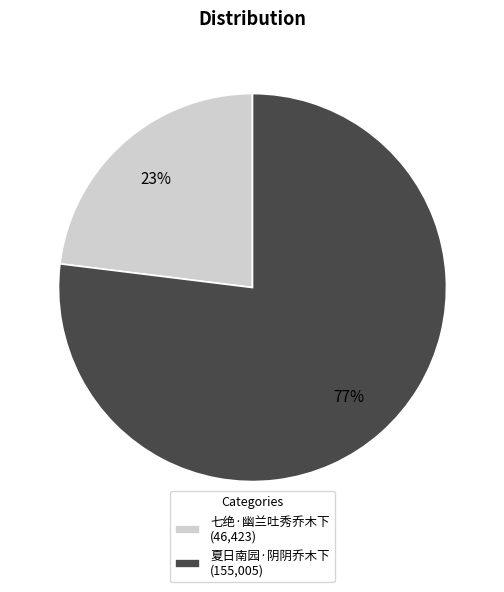

Which has a higher value, 七绝·幽兰吐秀乔木下 (46,423) or 夏日南园·阴阴乔木下 (155,005)?

夏日南园·阴阴乔木下 (155,005)